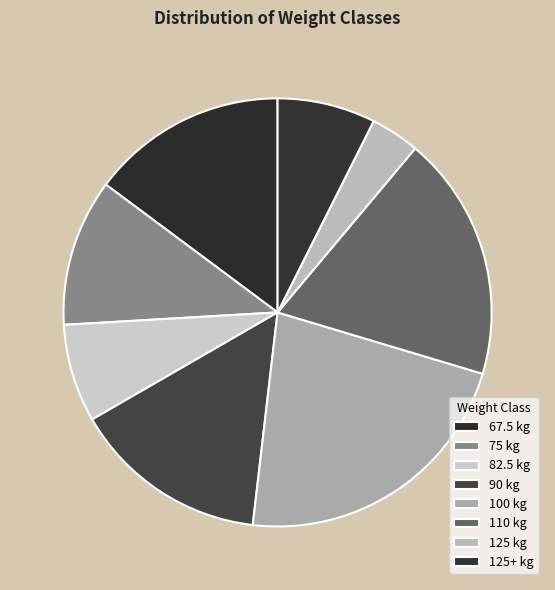

How many slices are in this pie chart?

8